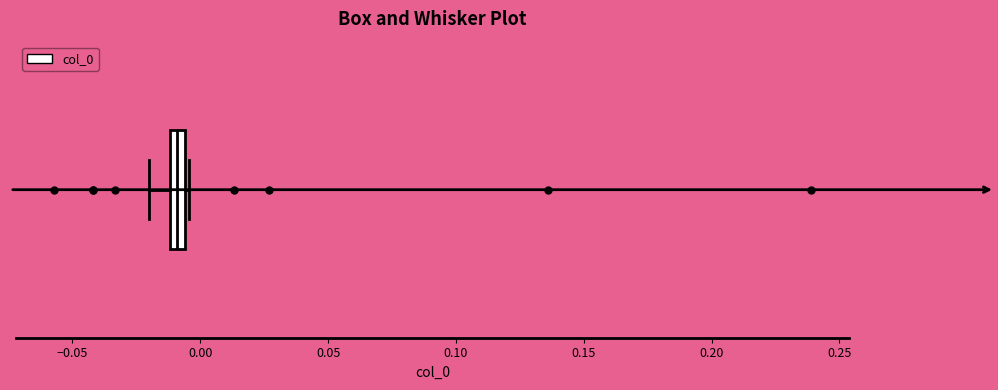

Where does the left whisker of the box end on the x-axis? The values are not printed on the chart, so give them approximately, as read against the axis.

-0.020